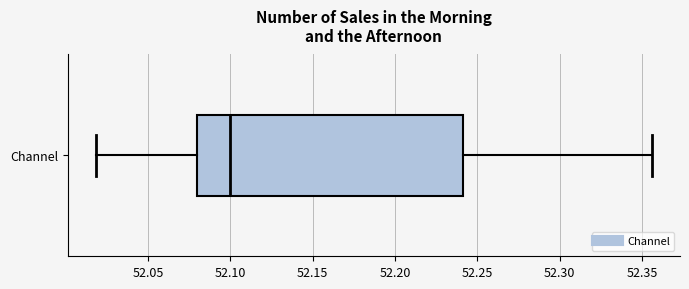

Transcribe this box plot: give where the median line is, the range the box spans, and where the two whiskers end, as read against the x-axis. The values are not printed on the chart, so give them approximately, as read against the axis.

median 52.100, box 52.080 to 52.240, whiskers 52.020 to 52.355